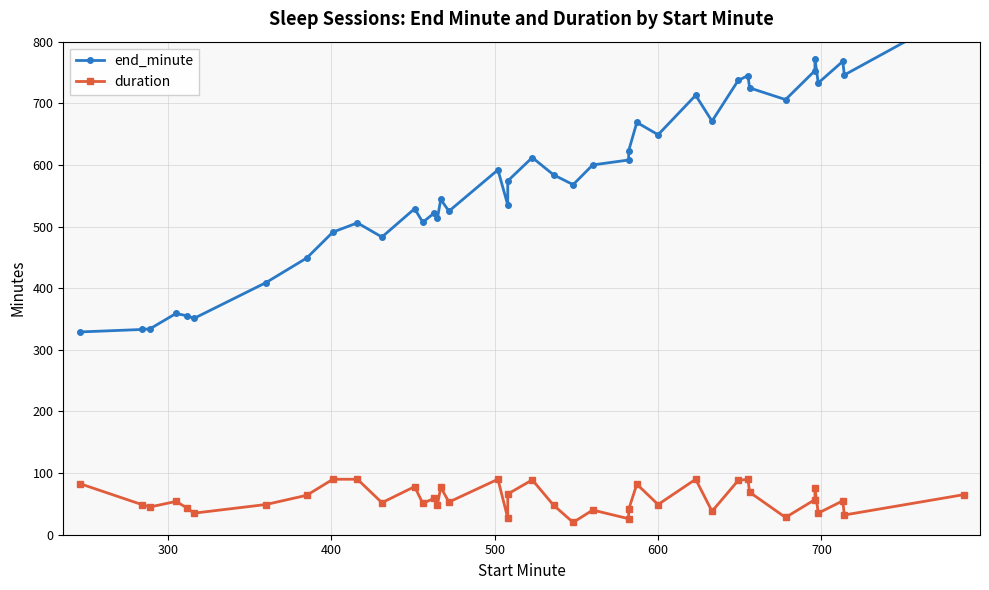

Count the number of categories in the chart.

40